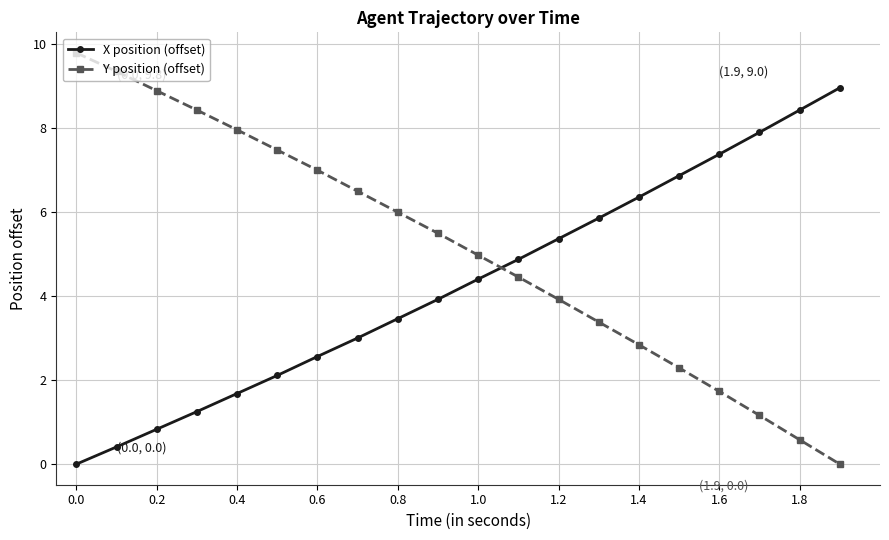

True or false: X position (offset) has more than 1 points higher than both neighbors.

False